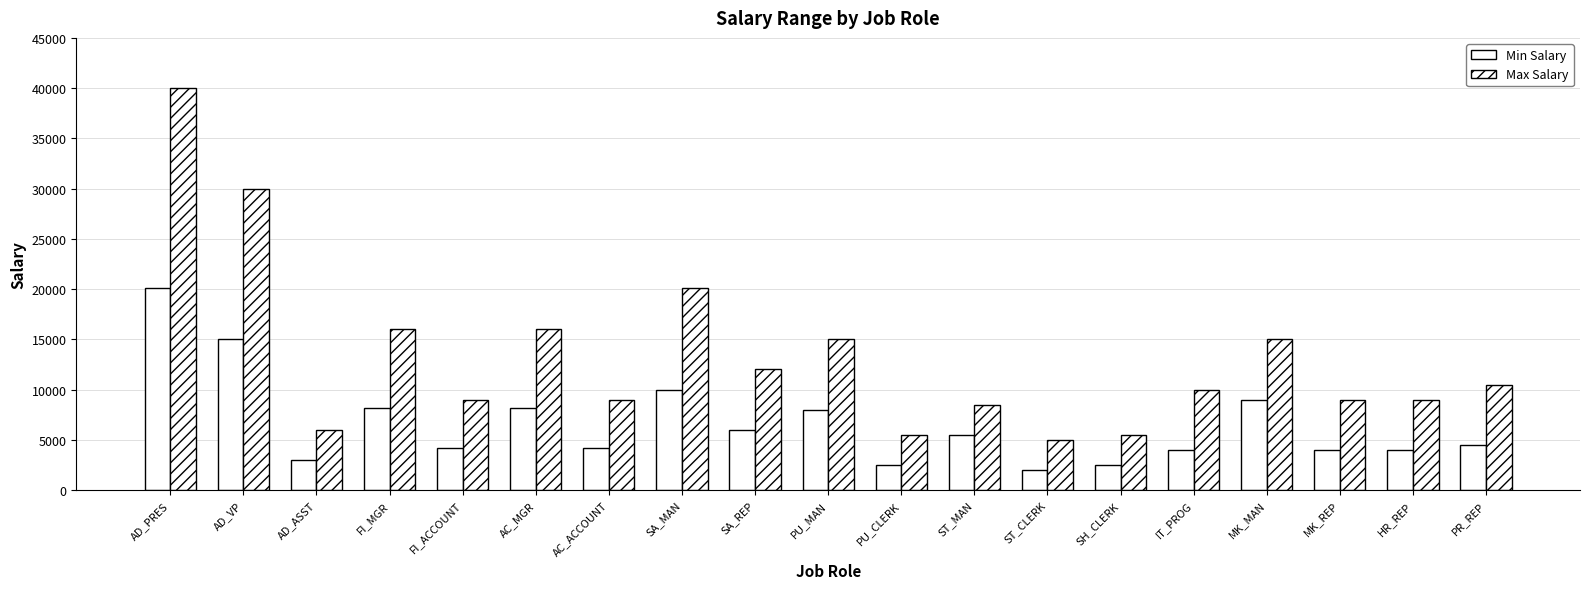

The value of Min Salary at ST_CLERK is 871. True or false?

False